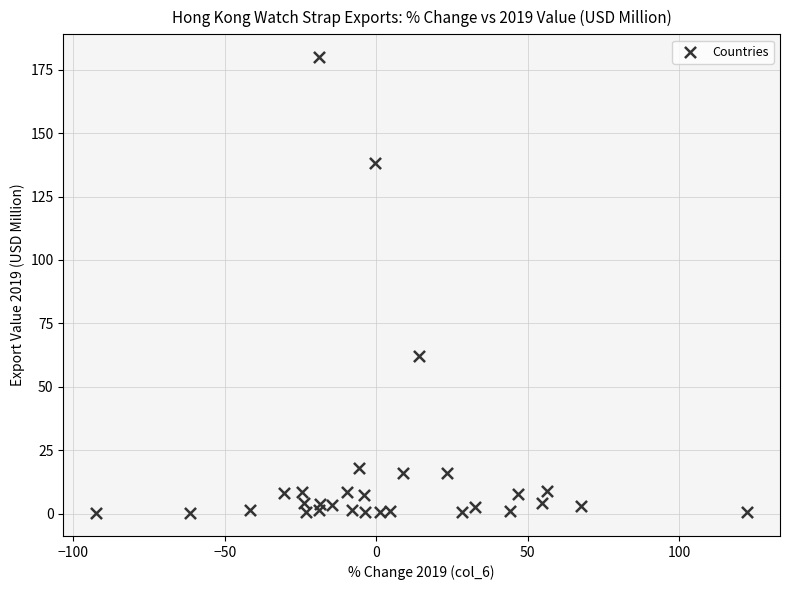

What is the range of Y values (max minus min)?

179.7